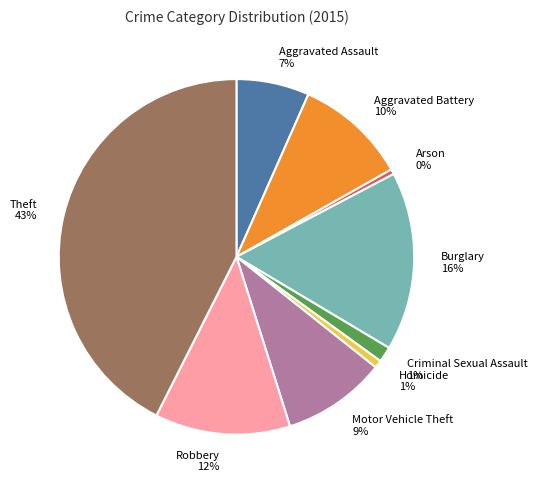

To the nearest percent, what percentage of the pie is Aggravated Battery?

10%